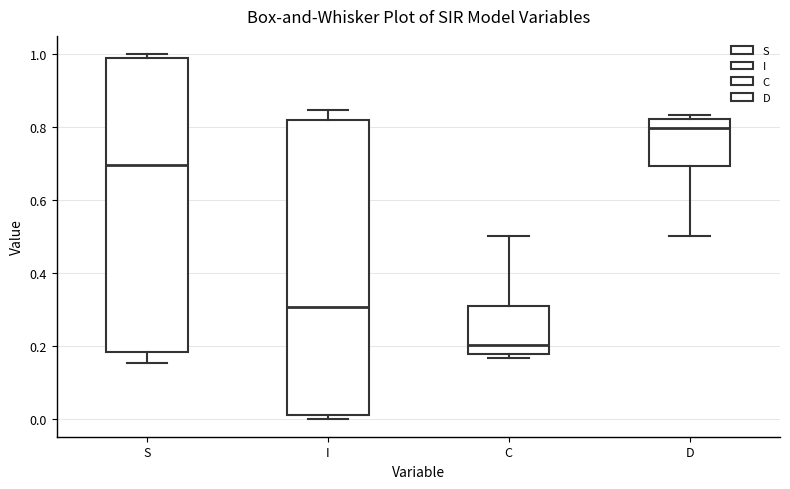

Which box's median line is the highest?

D